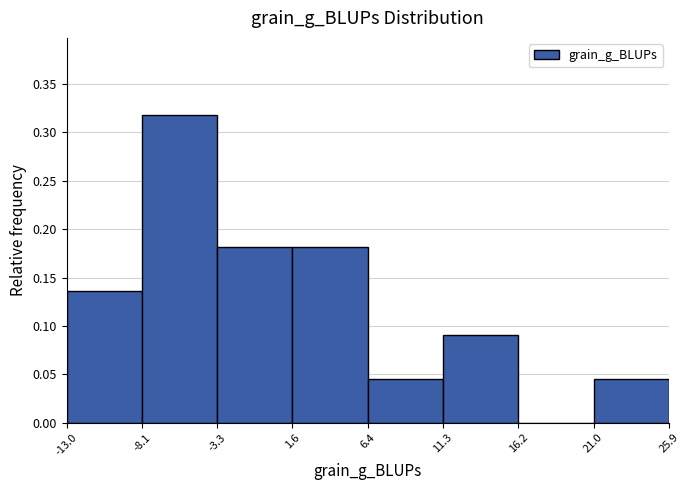

Reading left to right, transcribe this chart: for each bar, give the range it covers on the x-axis and its height. The values are not printed on the chart, so give them approximately, as read against the axis.

-13.0 to -8.1: 0.135
-8.1 to -3.3: 0.320
-3.3 to 1.6: 0.180
1.6 to 6.4: 0.180
6.4 to 11.3: 0.045
11.3 to 16.2: 0.090
16.2 to 21.0: 0
21.0 to 25.9: 0.045